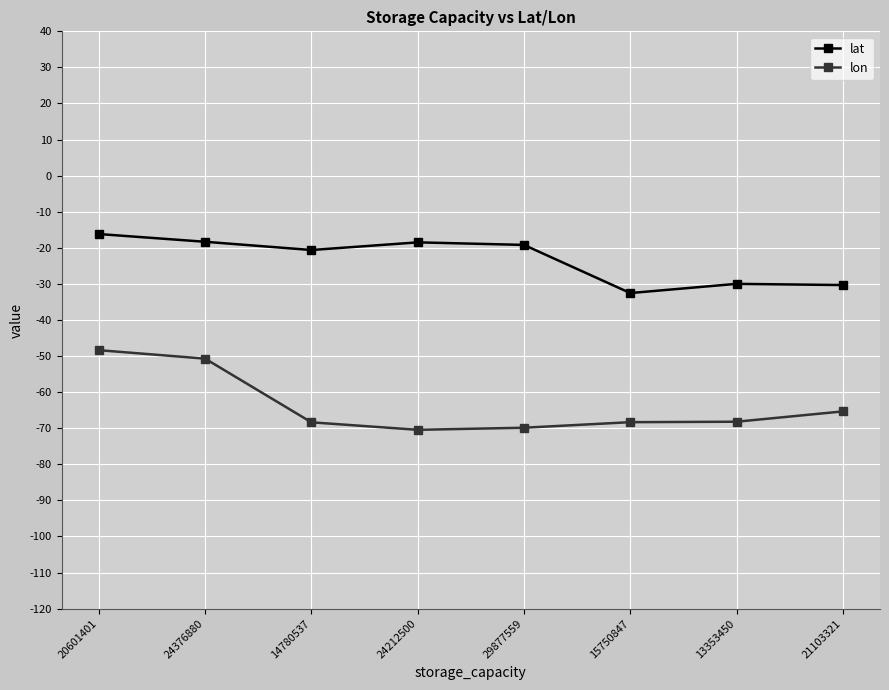

What is the spread (max minus min) of values at 29877559?

50.7